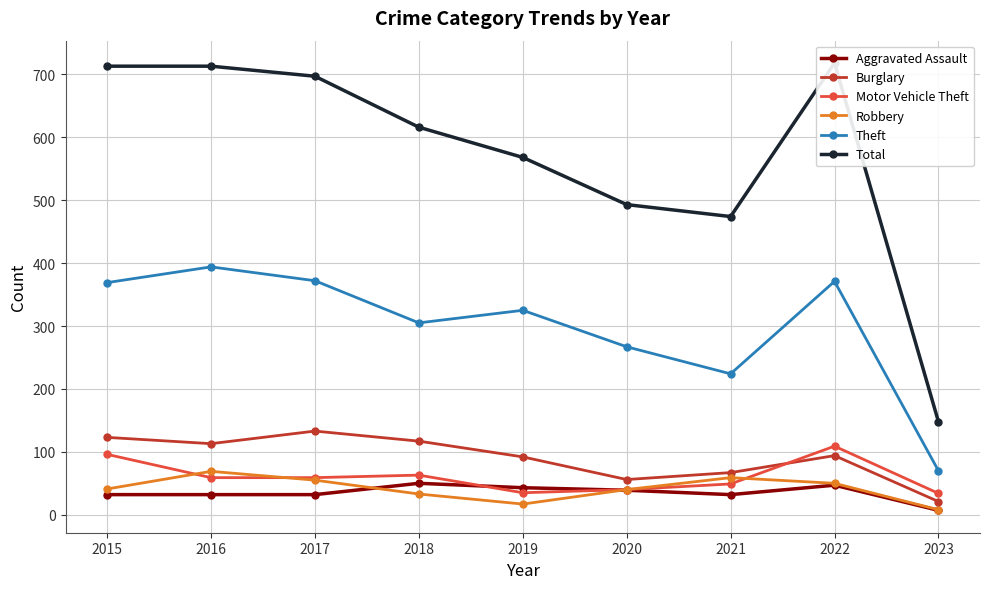

What are all the series names shown in the legend?

Aggravated Assault, Burglary, Motor Vehicle Theft, Robbery, Theft, Total